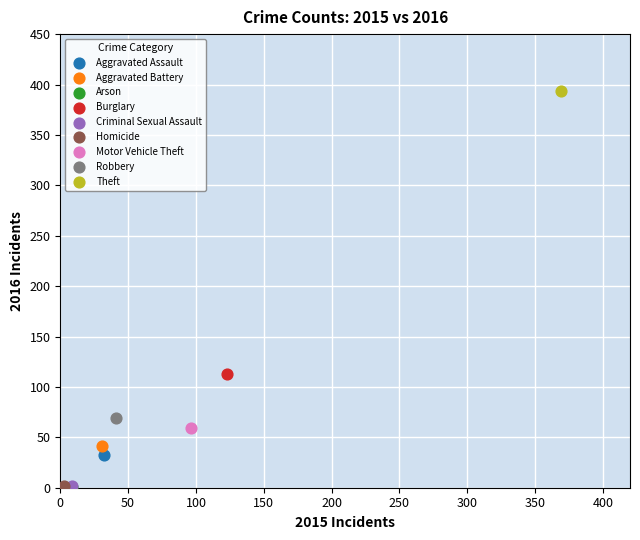

What are all the series names shown in the legend?

Aggravated Assault, Aggravated Battery, Arson, Burglary, Criminal Sexual Assault, Homicide, Motor Vehicle Theft, Robbery, Theft